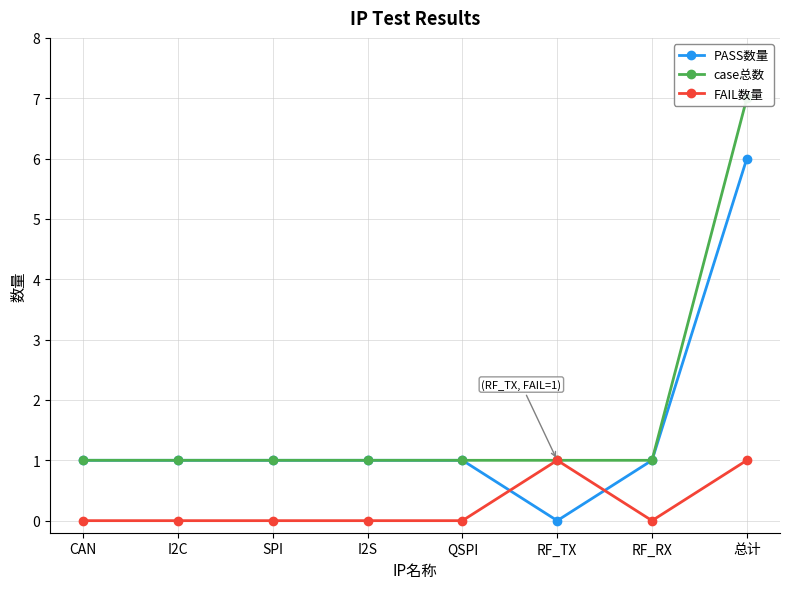

How many data points does each series have?

8